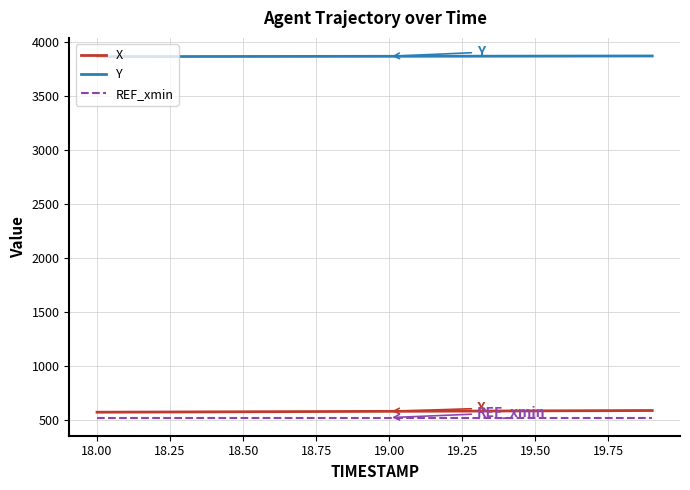

What is the highest value of the Y series?

3867.6